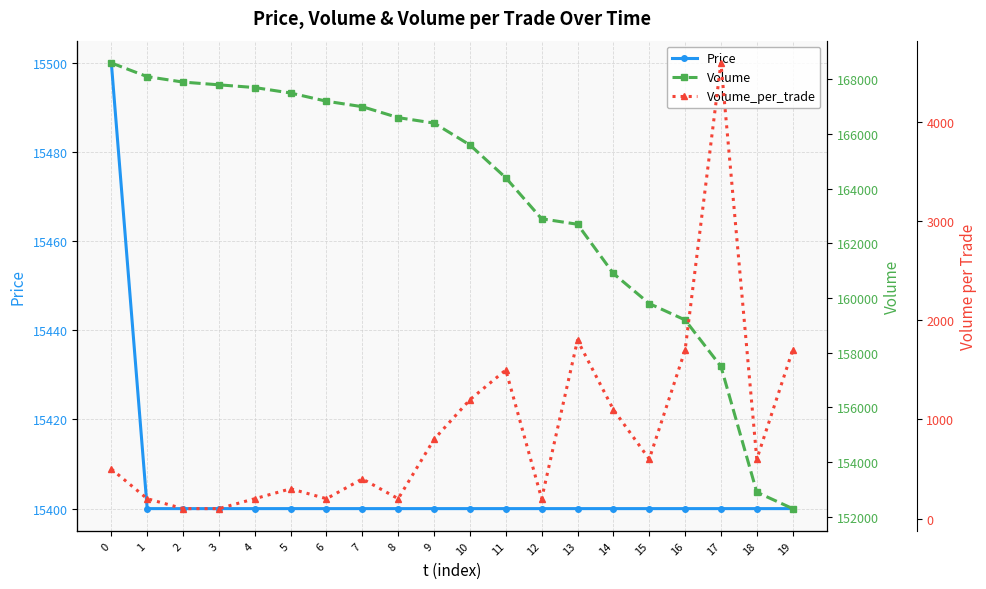

Rank the series at 1 from lowest to highest value.

Volume_per_trade, Price, Volume